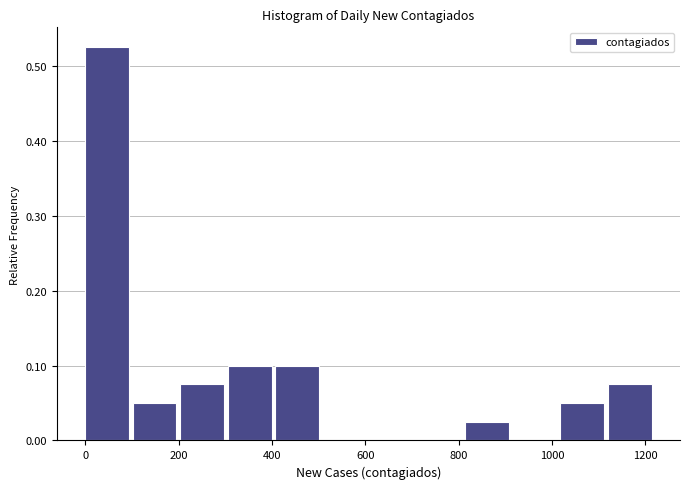

What is the height of the bar covering 820 to 920 on the x-axis? Neither the bar edges nor the heights are printed on the chart, so give them approximately, as read against the axes.

0.03